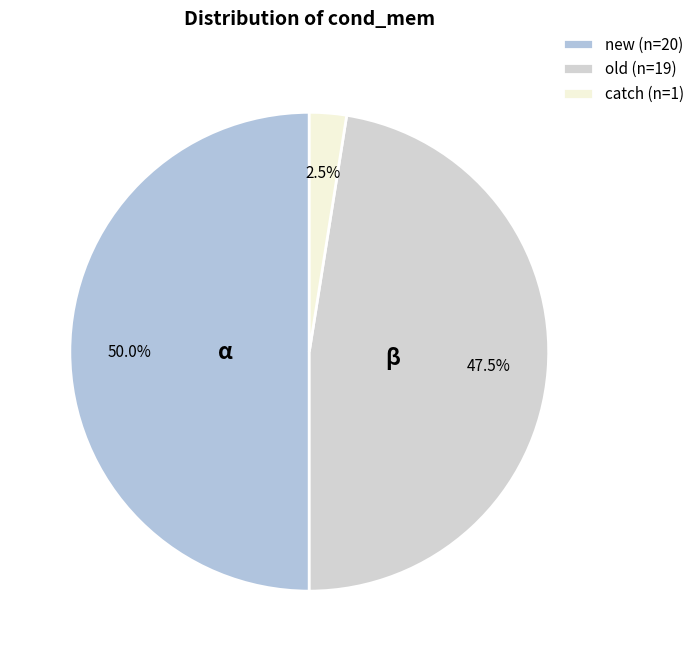

Which slice is the smallest?

catch